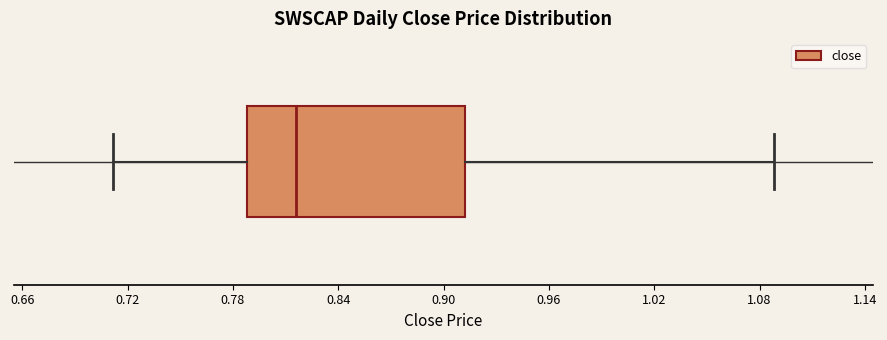

Read this box plot against the x-axis: the position of the median line, the range covered by the box, and the ends of both whiskers. The values are not printed on the chart, so give them approximately, as read against the axis.

median 0.82, box 0.79 to 0.91, whiskers 0.71 to 1.09